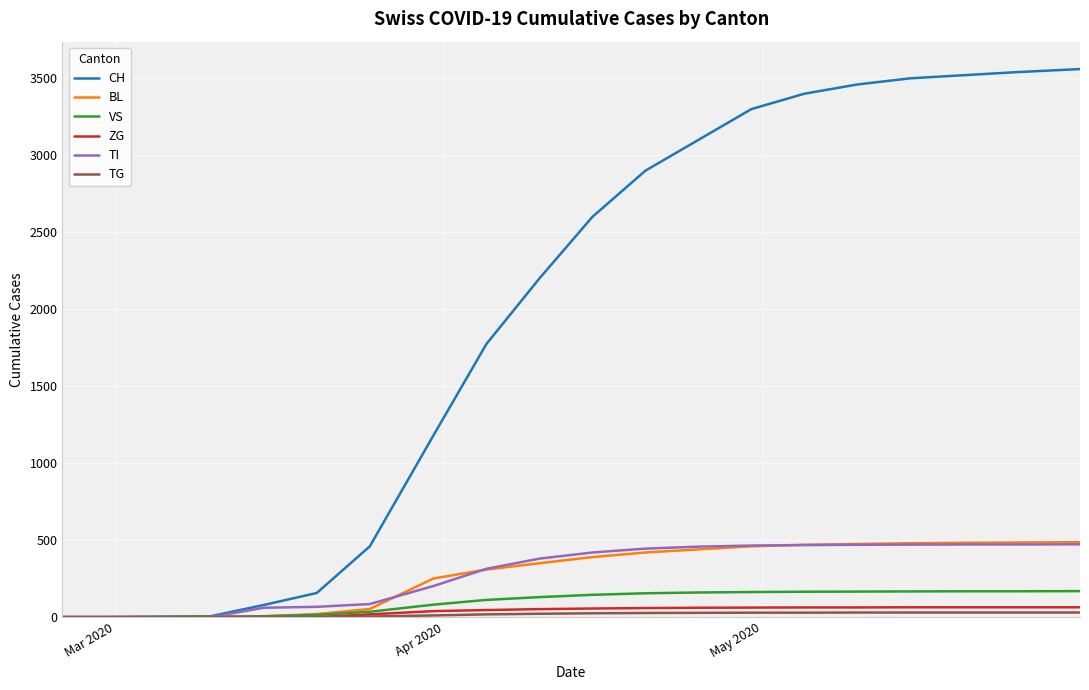

Which series has the largest range (max minus min)?

CH